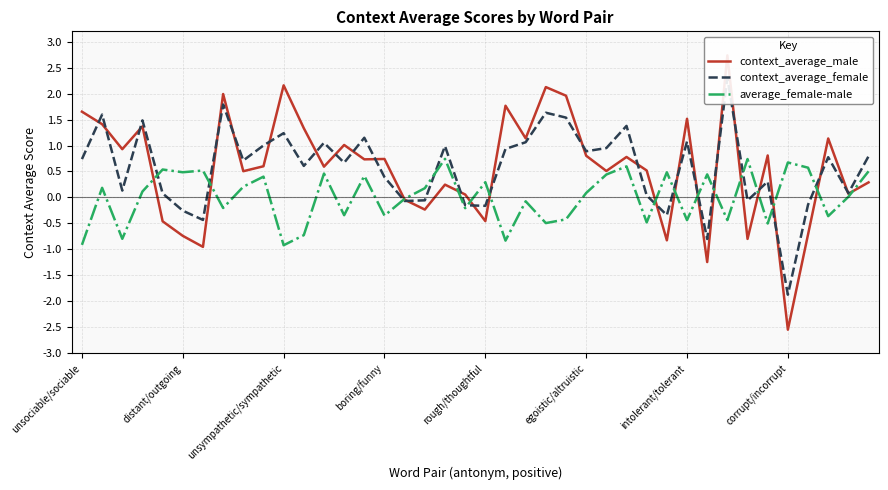

At which label is context_average_male closest to 0?

16